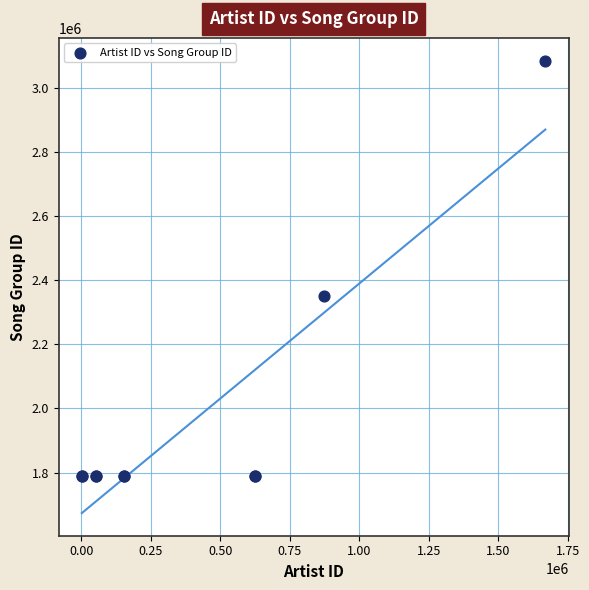

What Y value in the scatter plot is closest to 2437132?

2350758